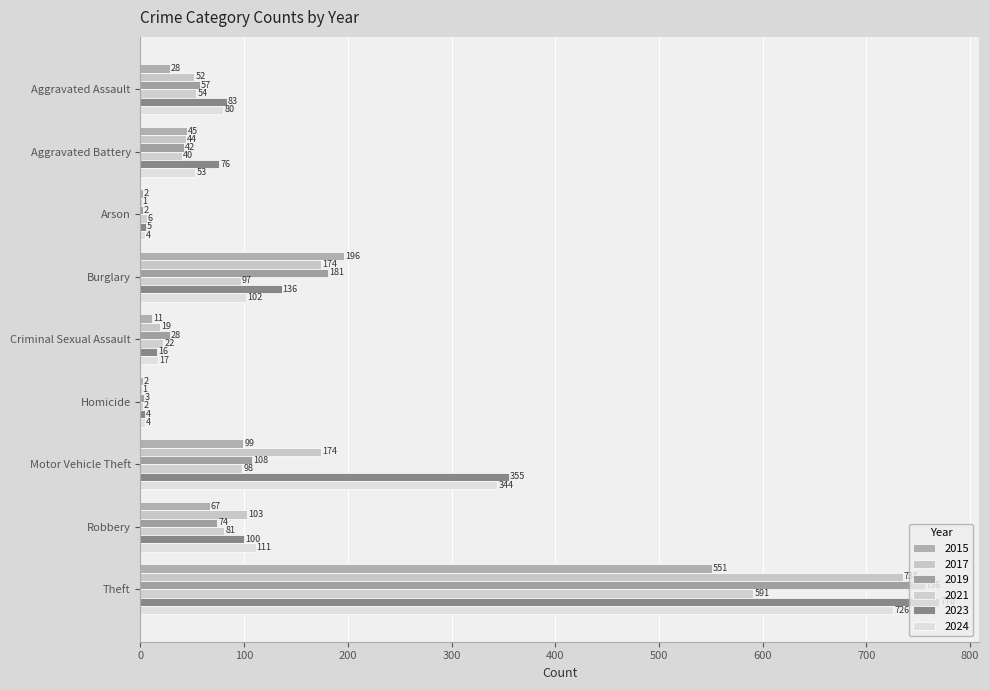

Rank the series by their maximum value, from lowest to highest.

2015, 2021, 2024, 2017, 2019, 2023